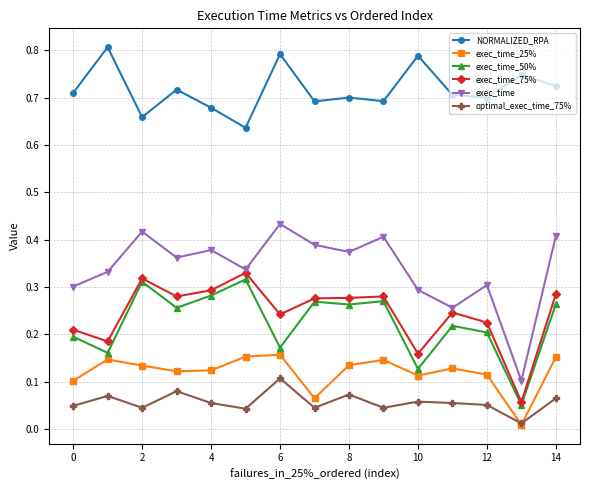

What is the sum of all exec_time_75% values?

3.7